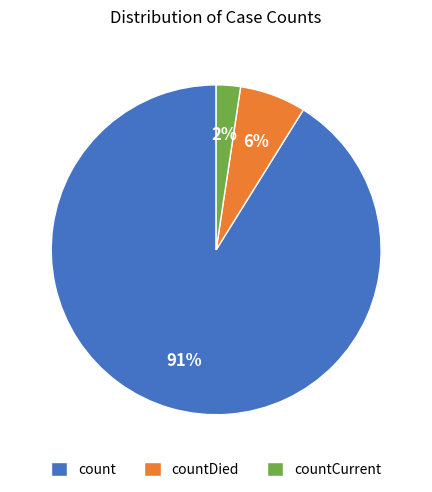

To the nearest percent, what percentage of the pie is countCurrent?

2%